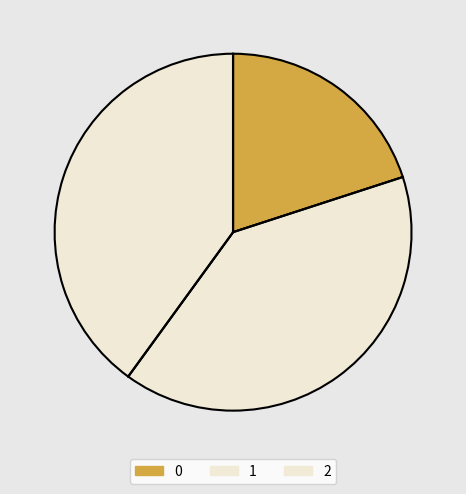

Count the number of slices in the pie.

3